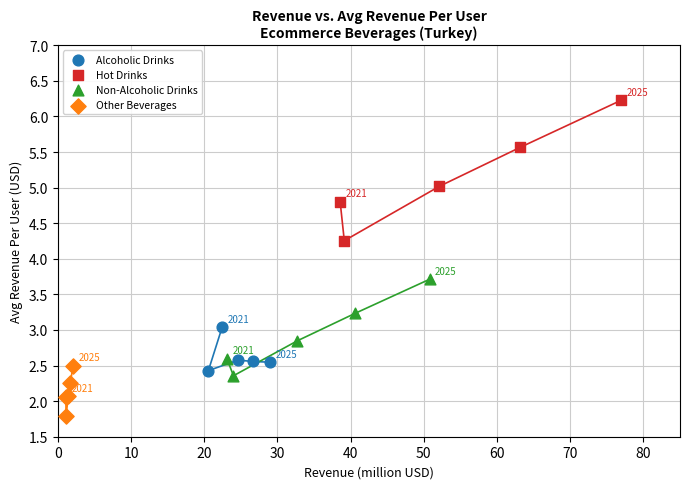

Which series reaches the minimum Y coordinate?

Other Beverages